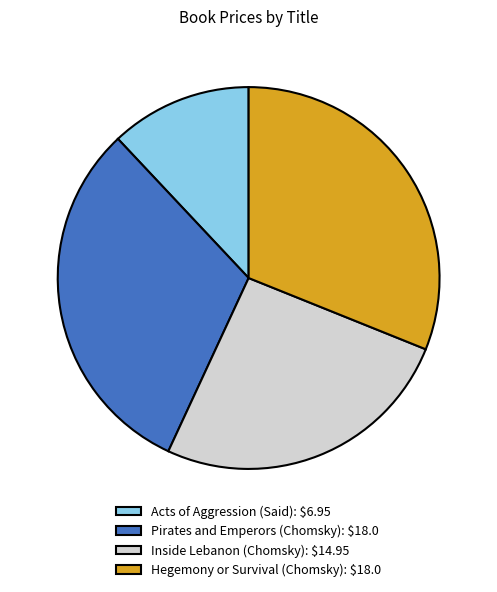

Is the sum of Inside Lebanon (Chomsky) and Pirates and Emperors (Chomsky) greater than half?

Yes